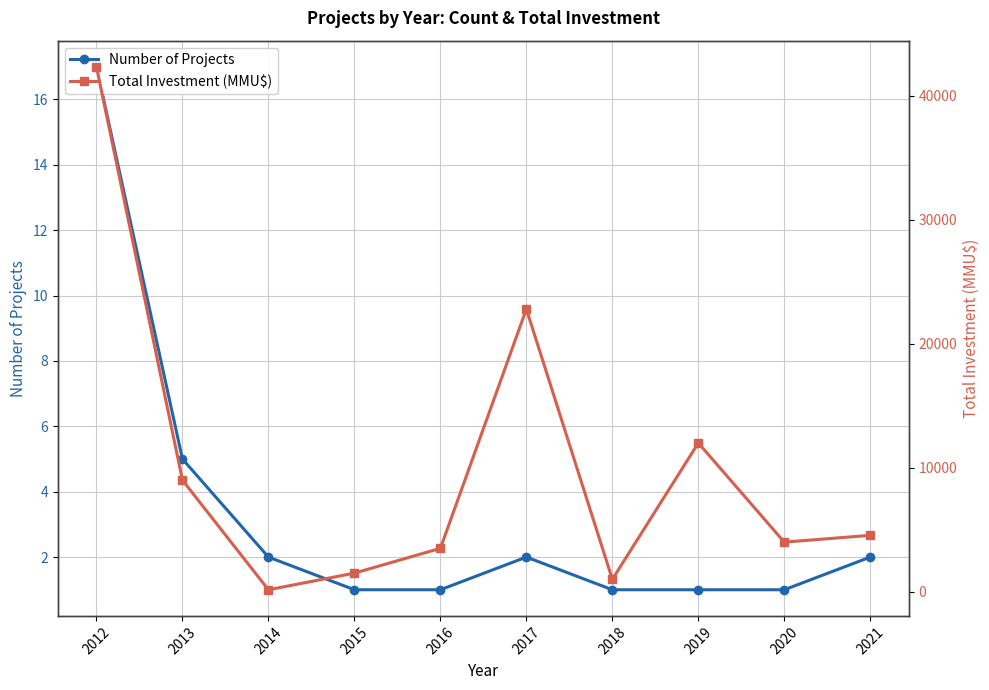

How many values in the Number of Projects series are below 2?

5